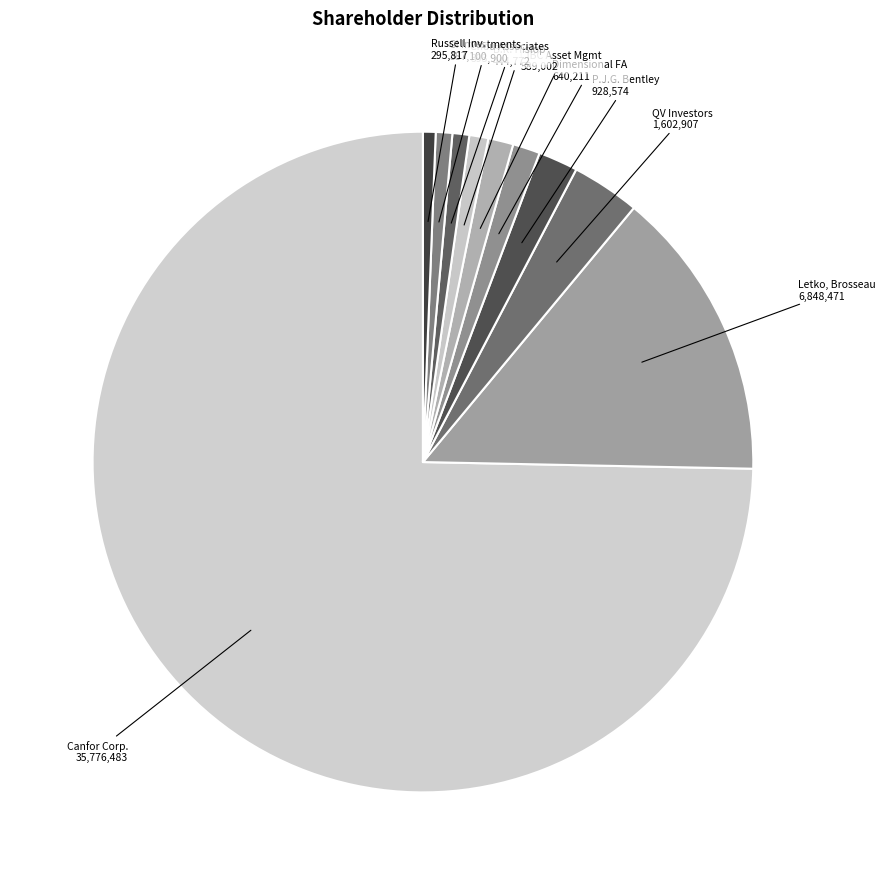

Which category has the smallest portion of the pie?

Russell Investments Canada Ltd.